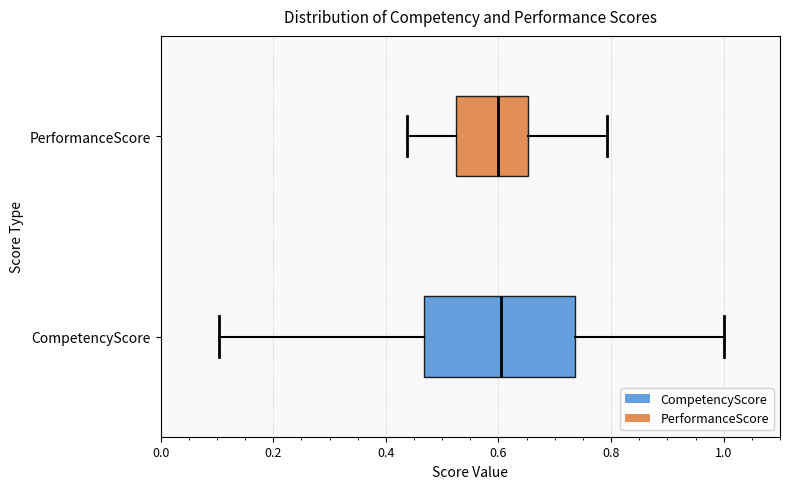

Where does the right whisker of the box for PerformanceScore end on the x-axis? The values are not printed on the chart, so give them approximately, as read against the axis.

0.80